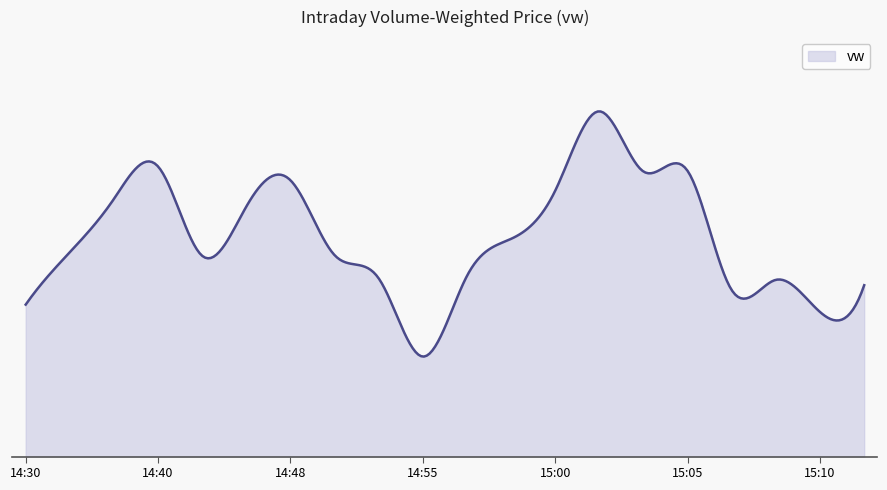

What is the label of the 16th point from the left?

15:05